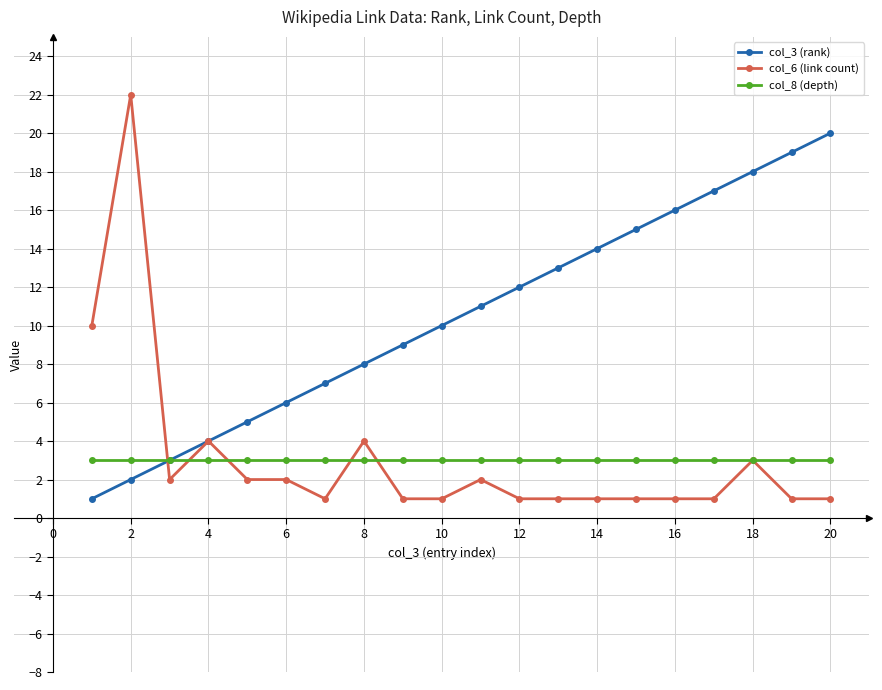

What is the greatest value displayed?

22